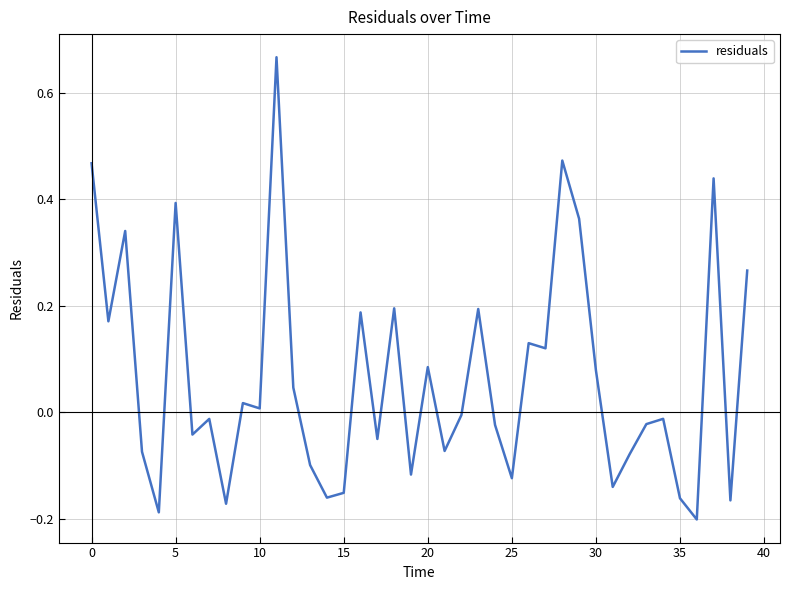

What is the difference between the maximum and minimum values?

0.9